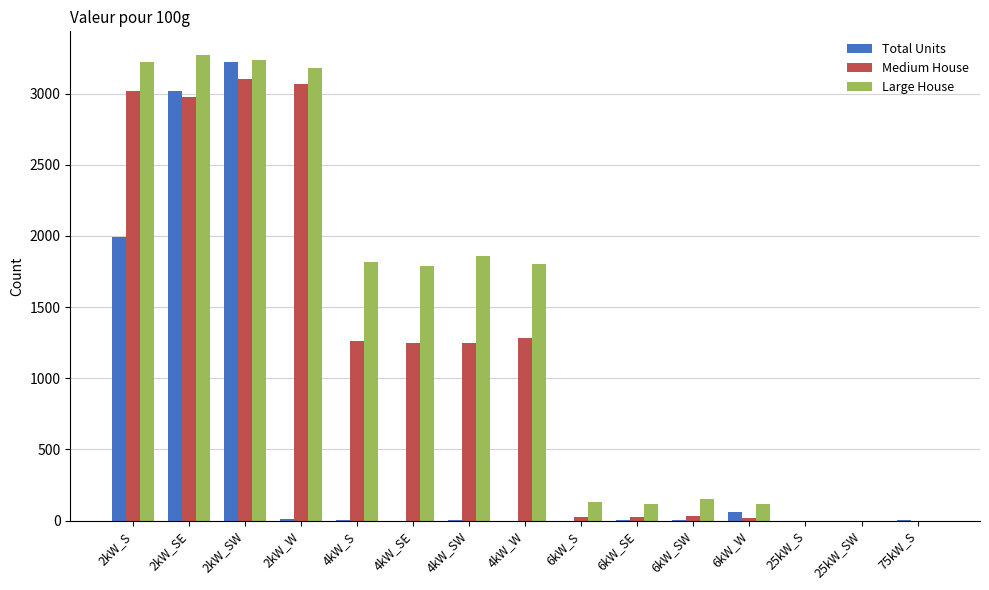

Between 2kW_SW and 6kW_S, which series saw the biggest shift?

Total Units